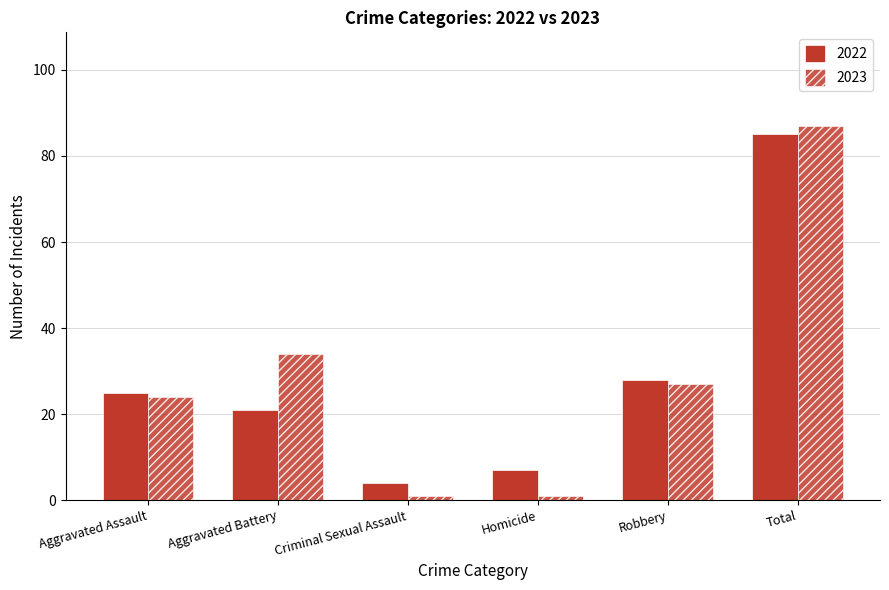

What is the spread (max minus min) of values at Aggravated Battery?

13